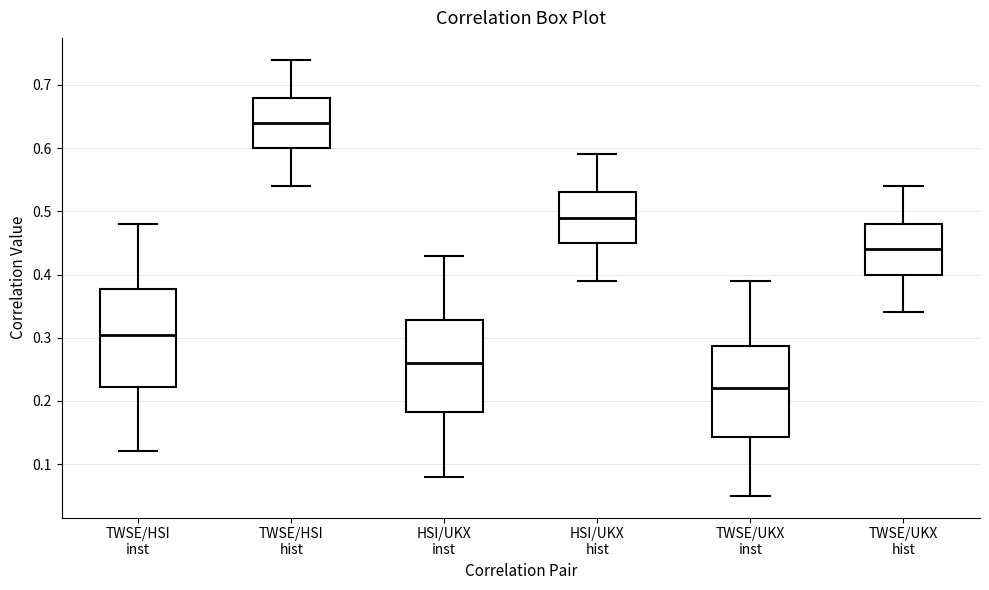

Where is the lower edge of the box for HSI/UKX hist on the y-axis? The values are not printed on the chart, so give them approximately, as read against the axis.

0.45